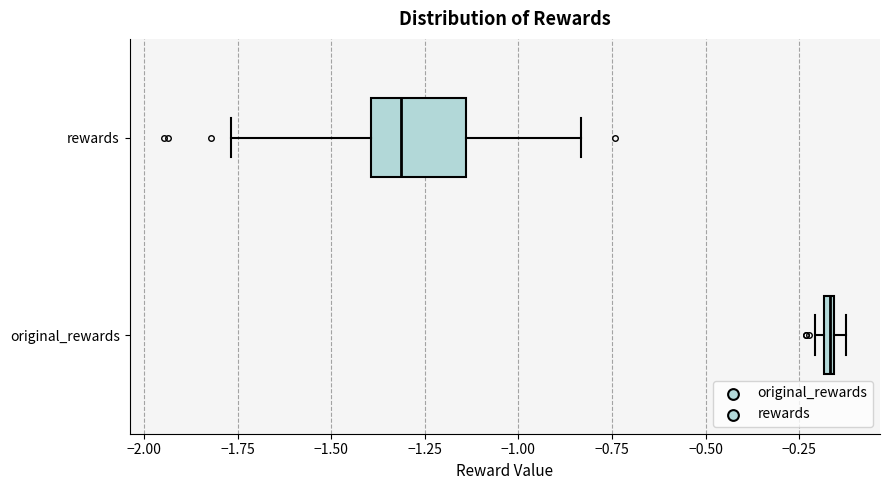

Comparing the boxes themselves (not the whiskers), which one is the widest?

rewards